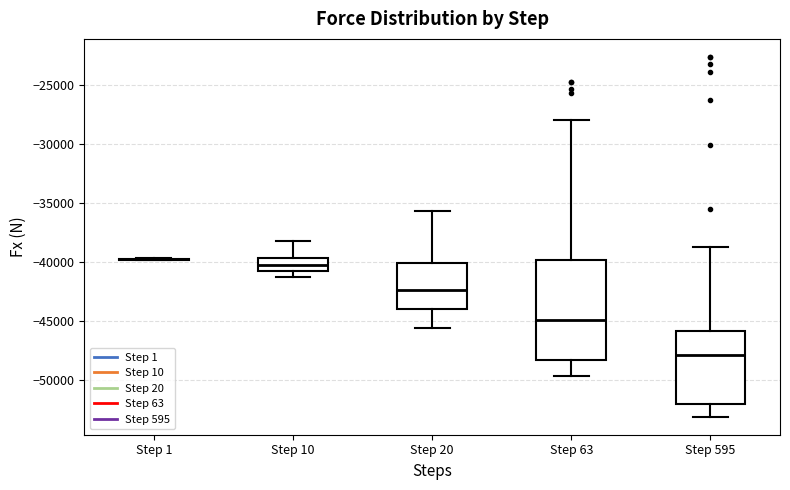

Reading left to right, transcribe this box plot: for each box, give where its median line is, the range the box spans, and where its two whiskers end, as read against the y-axis. The values are not printed on the chart, so give them approximately, as read against the axis.

Step 1: box collapsed to a line at -40000, whiskers -40000 to -39500
Step 10: median -40500 (inside the box), box -40500 to -39500, whiskers -41500 to -38000
Step 20: median -42500, box -44000 to -40000, whiskers -45500 to -35500
Step 63: median -45000, box -48500 to -40000, whiskers -49500 to -28000
Step 595: median -48000, box -52000 to -46000, whiskers -53000 to -38500